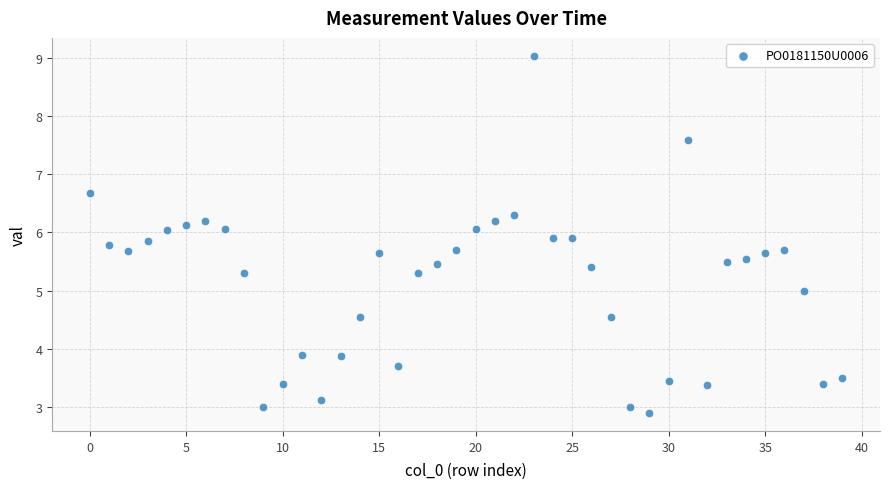

What is the range of Y values (max minus min)?

6.1